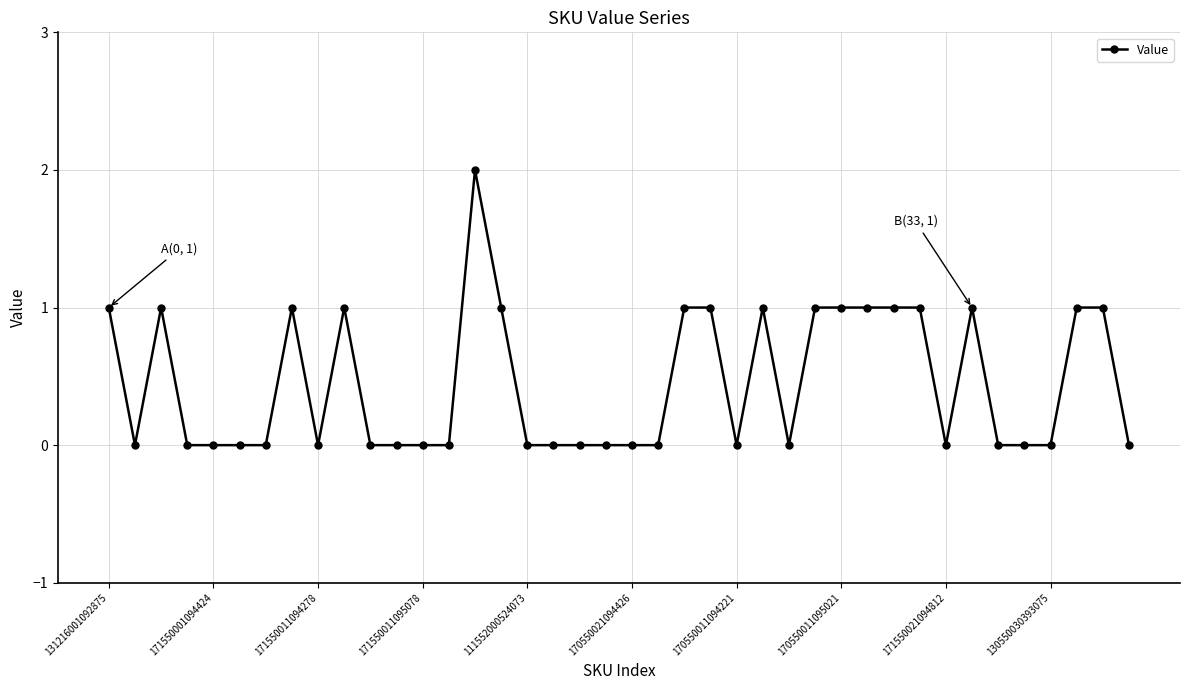

The chart shows a value of 2 at 170550011095021. True or false?

False